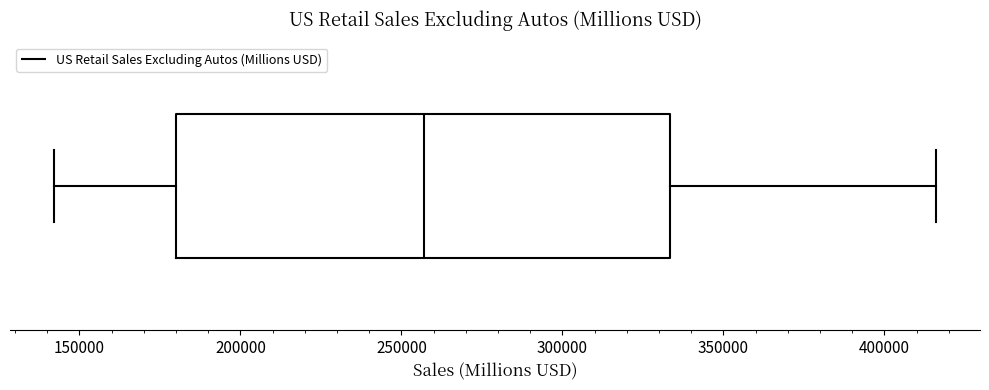

Where is the right edge of the box on the x-axis? The values are not printed on the chart, so give them approximately, as read against the axis.

335000